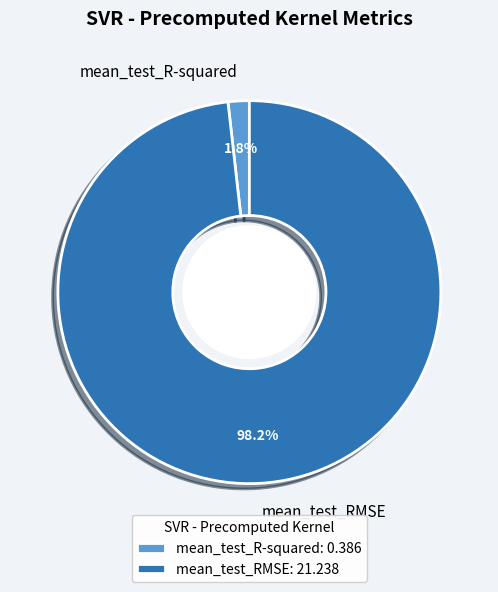

What is the majority slice?

mean_test_RMSE